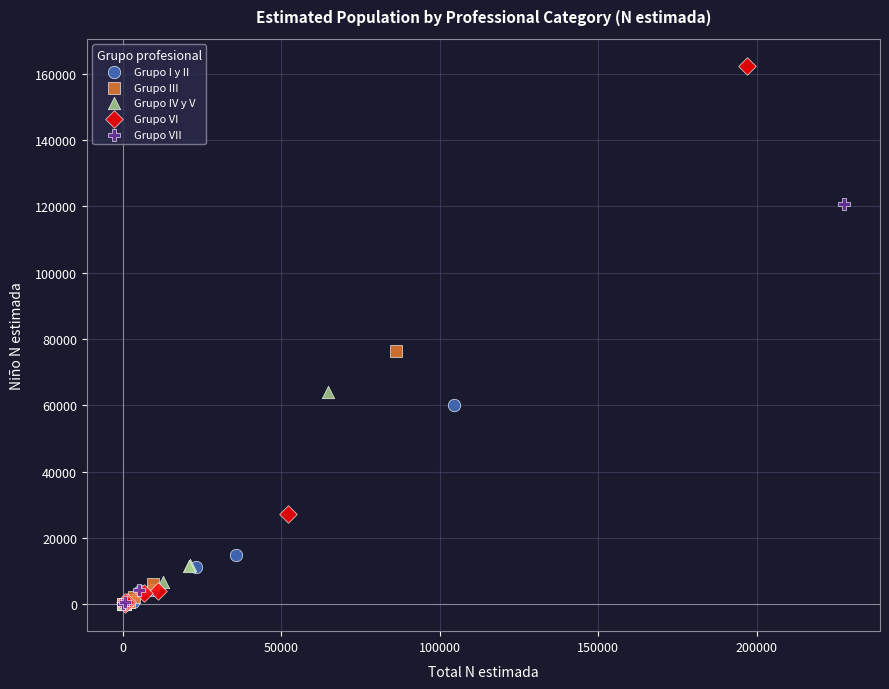

Which series has the largest Y range (max minus min)?

Grupo VI